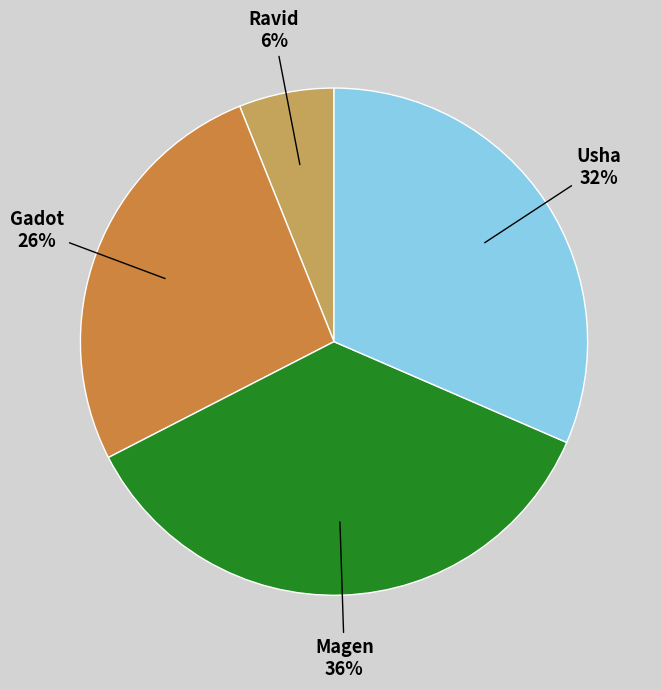

Do Usha and Ravid together represent more than half of the pie?

No